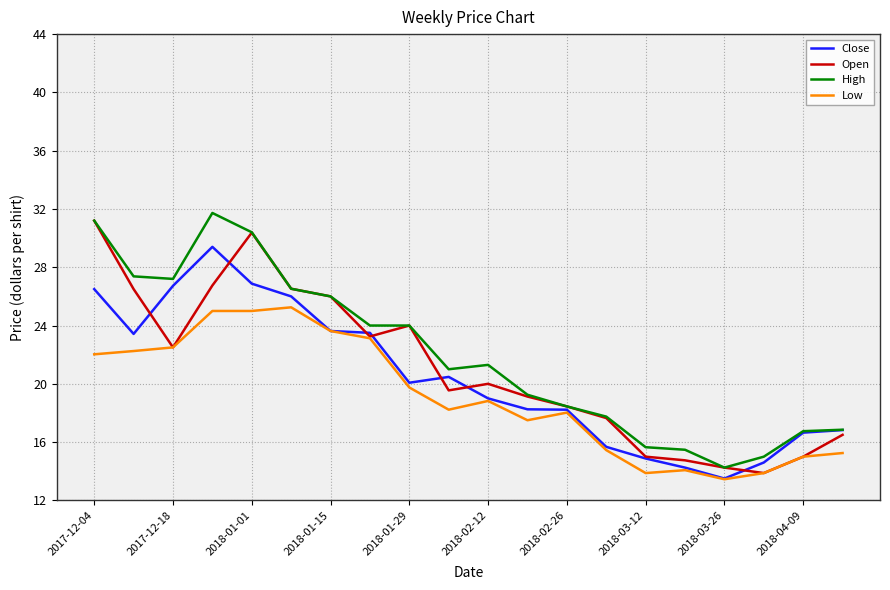

What is the minimum value for Close?

13.5